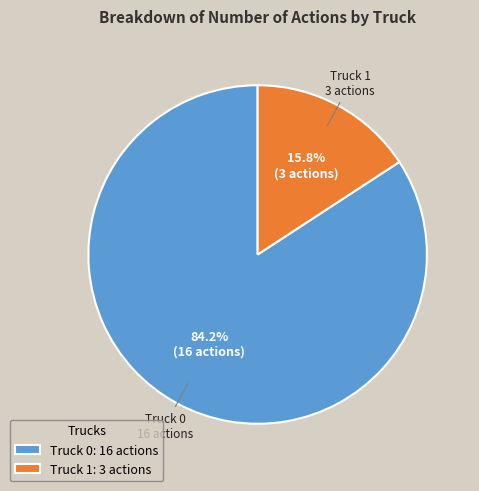

Rank the categories by value from highest to lowest.

Truck 0, Truck 1